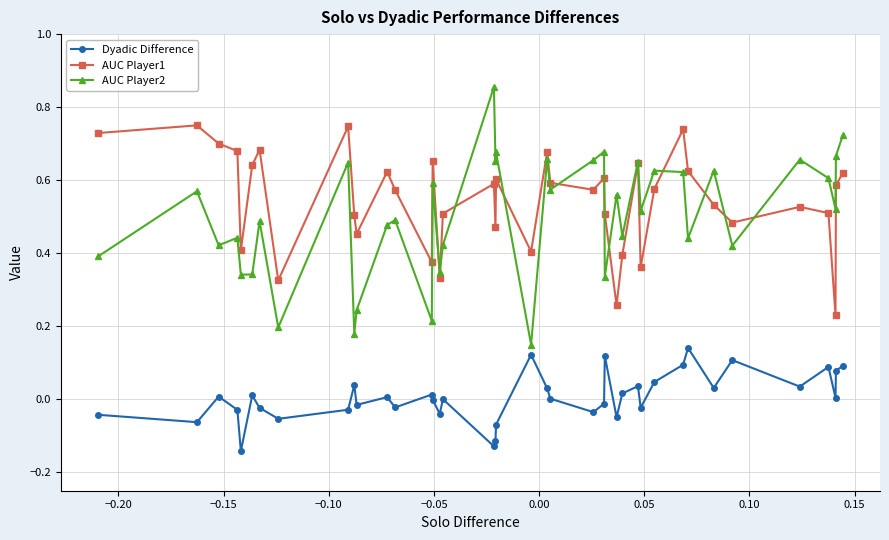

At how many categories does at least one series exceed 0?

40